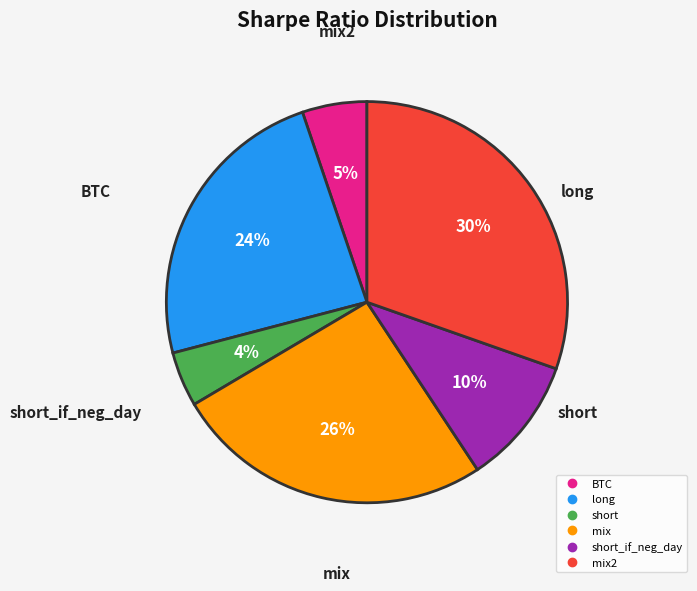

Is there a majority slice in this chart?

No